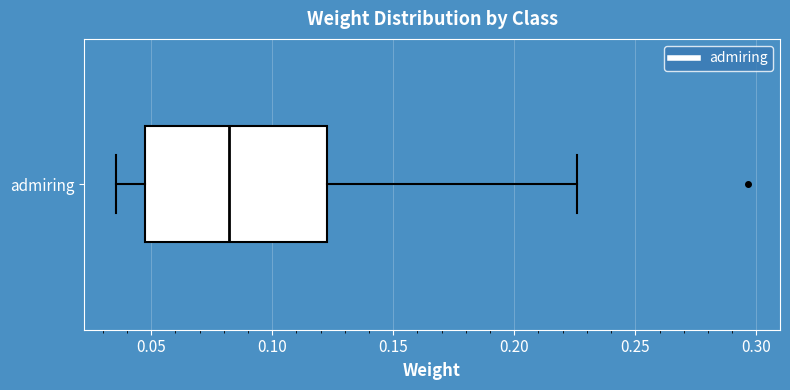

Read this box plot against the x-axis: the position of the median line, the range covered by the box, and the ends of both whiskers. The values are not printed on the chart, so give them approximately, as read against the axis.

median 0.080, box 0.050 to 0.125, whiskers 0.035 to 0.225